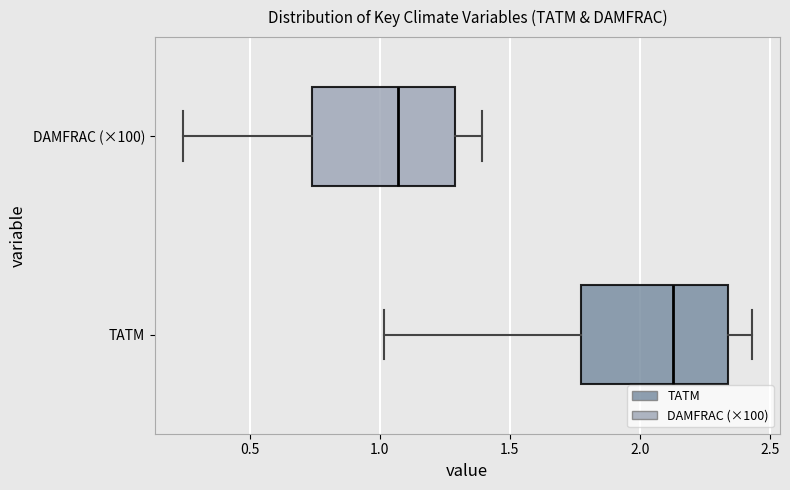

Reading bottom to top, transcribe this box plot: for each box, give where its median line is, the range the box spans, and where its two whiskers end, as read against the x-axis. The values are not printed on the chart, so give them approximately, as read against the axis.

TATM: median 2.15, box 1.75 to 2.35, whiskers 1.00 to 2.45
DAMFRAC (×100): median 1.05, box 0.75 to 1.30, whiskers 0.25 to 1.40